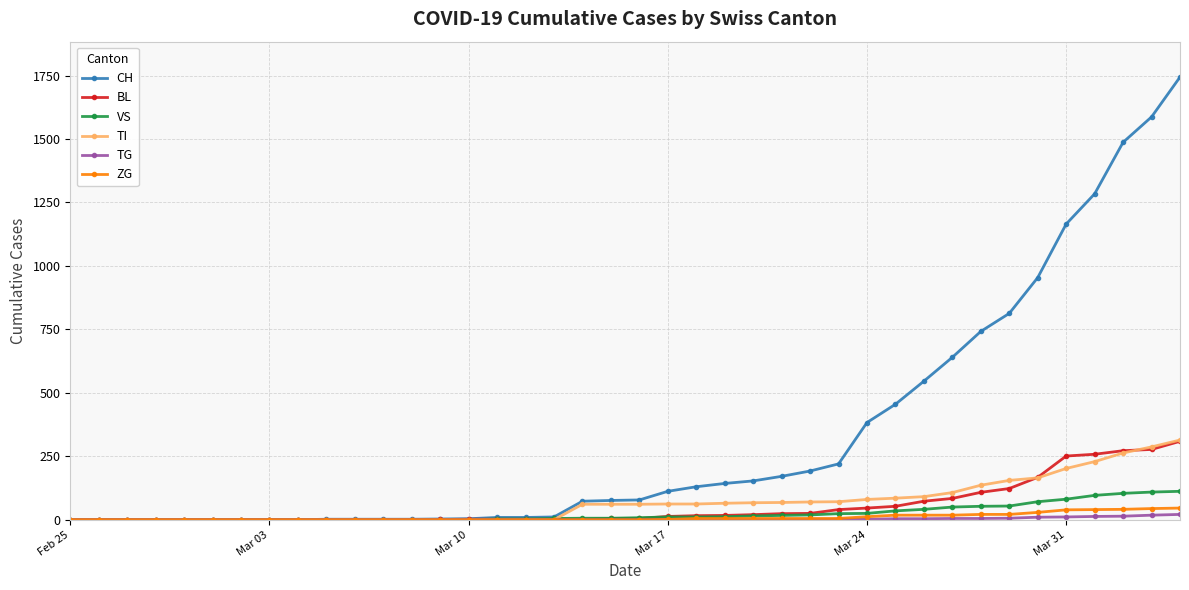

Which series has the largest total across all categories?

CH